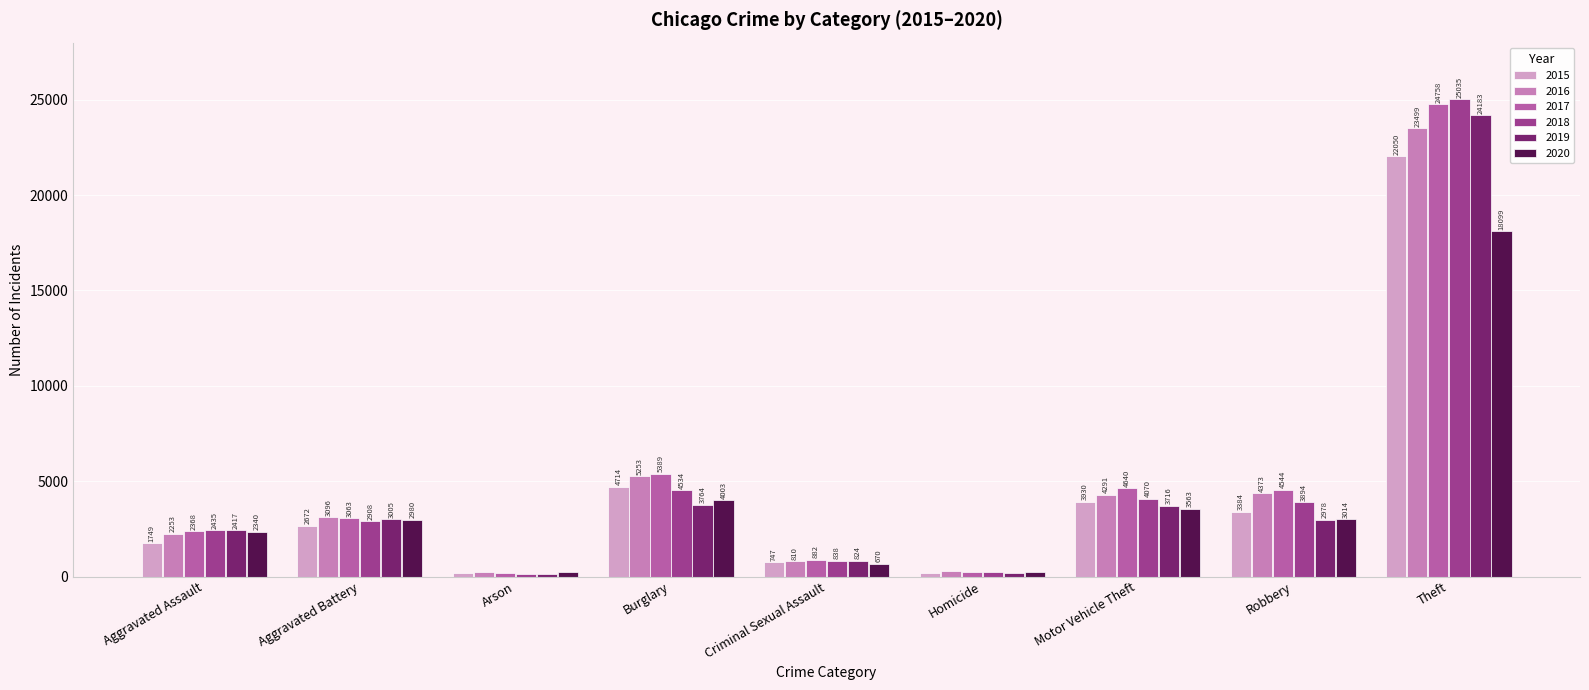

How many bars are there in total?

54